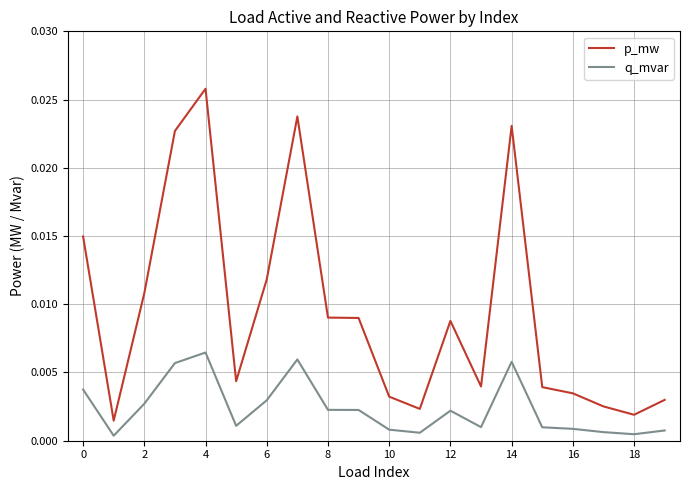

Rank the series by their average value, from highest to lowest.

p_mw, q_mvar